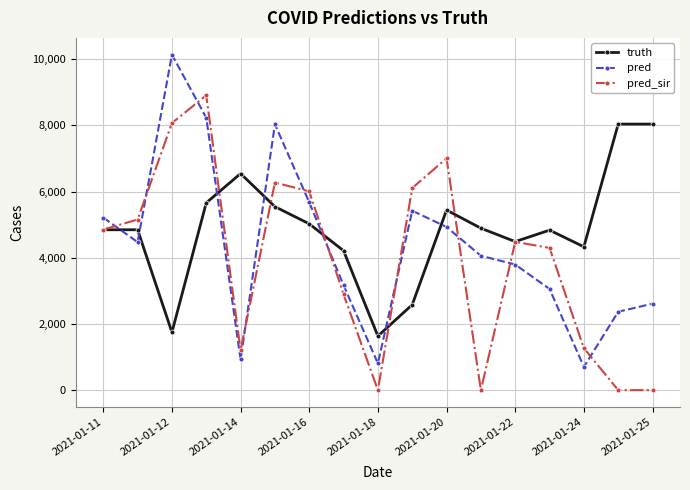

How many data points in pred are less than 4060?

8